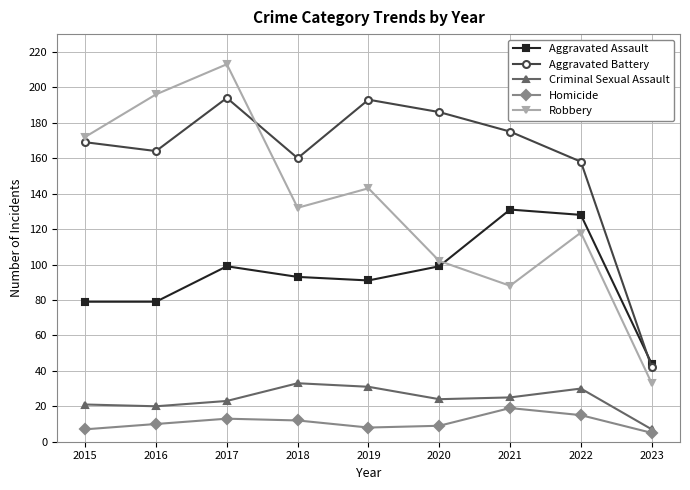

What is the greatest value displayed?

213